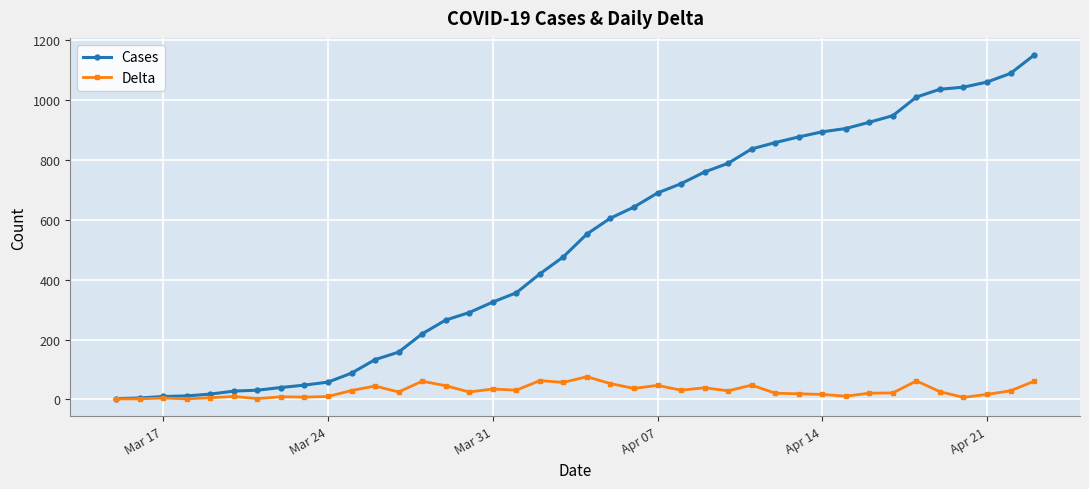

What is the highest value of the Delta series?

76